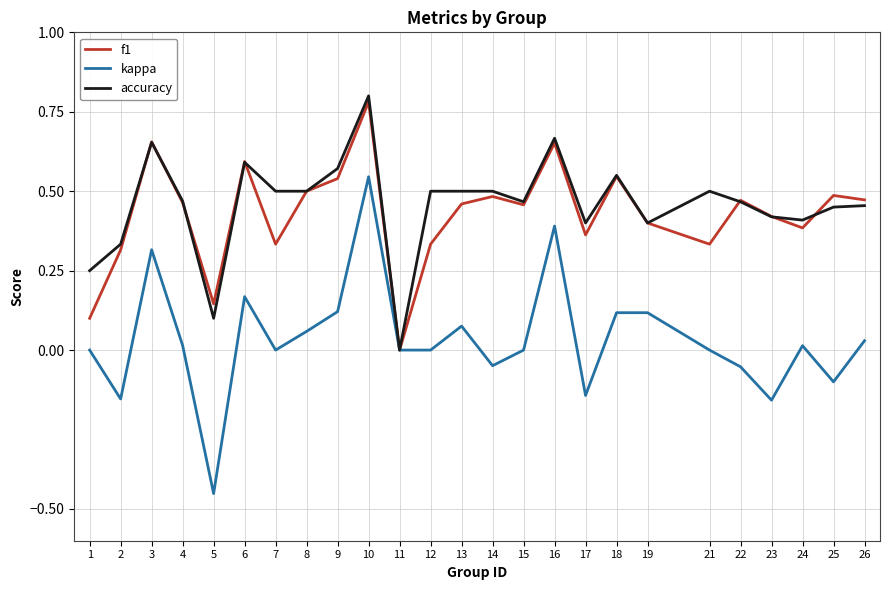

Which series has the largest total across all categories?

accuracy